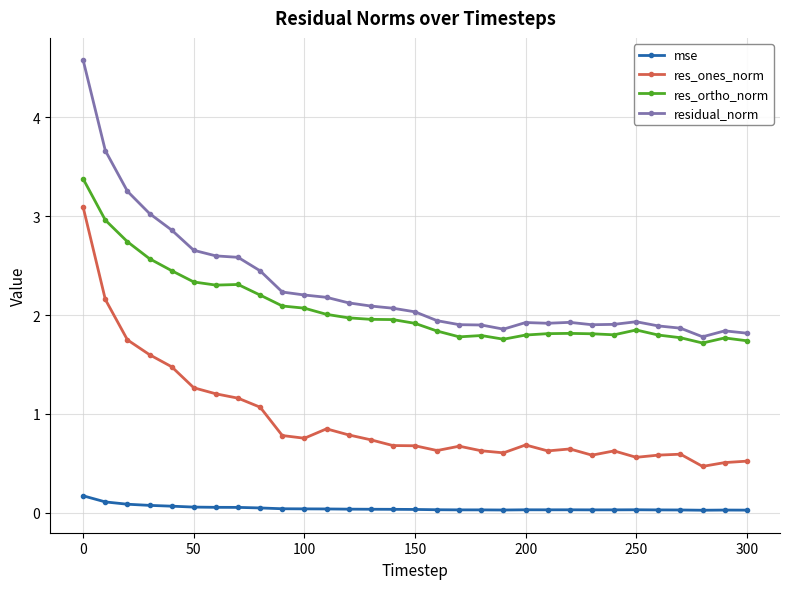

Does the chart display data point markers on the line(s)?

Yes